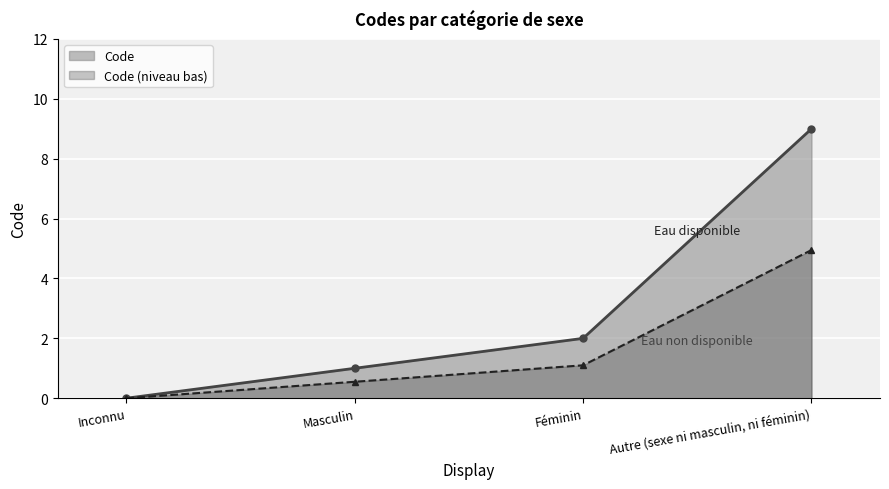

Rank the categories by value from lowest to highest.

Inconnu, Masculin, Féminin, Autre (sexe ni masculin, ni féminin)